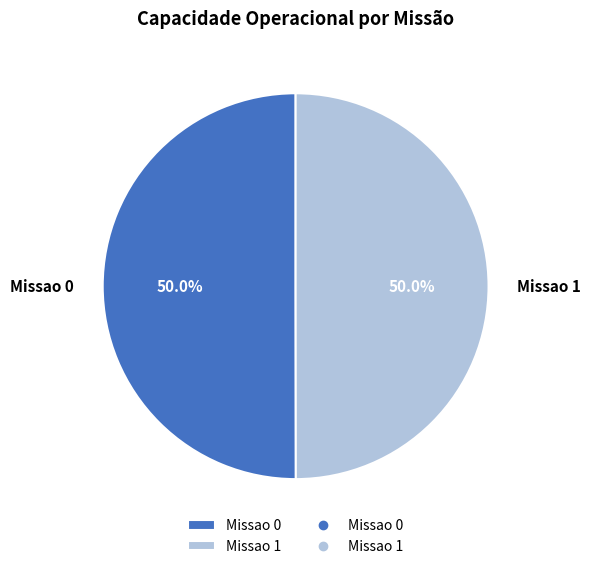

To the nearest percent, what is the combined percentage of Missao 0 and Missao 1?

100%